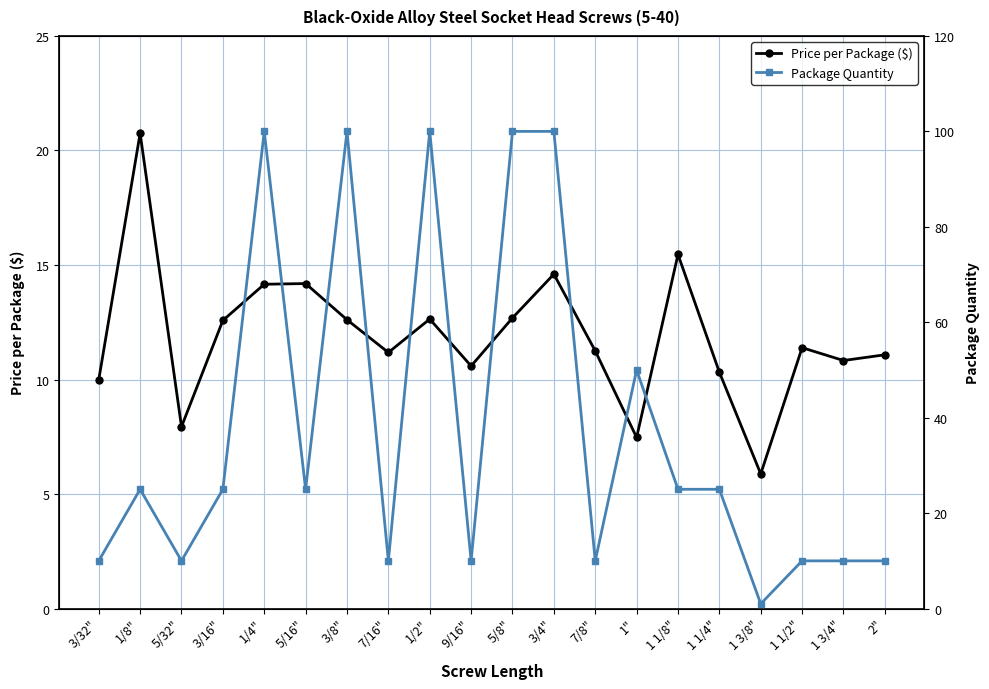

Which label corresponds to the smallest value in the chart?

1 3/8"